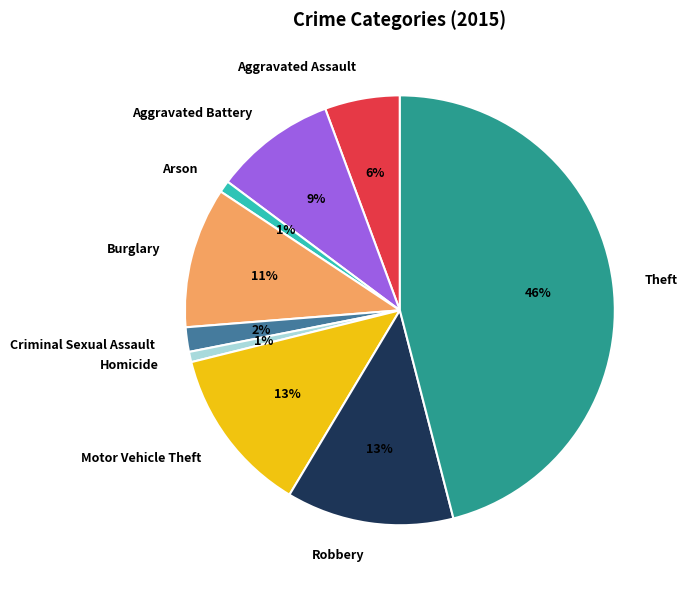

Count the number of slices in the pie.

9